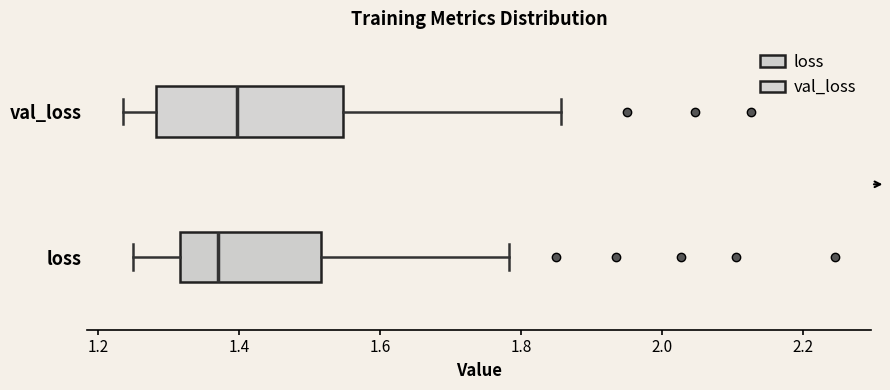

Comparing the boxes themselves (not the whiskers), which one is the widest?

val_loss